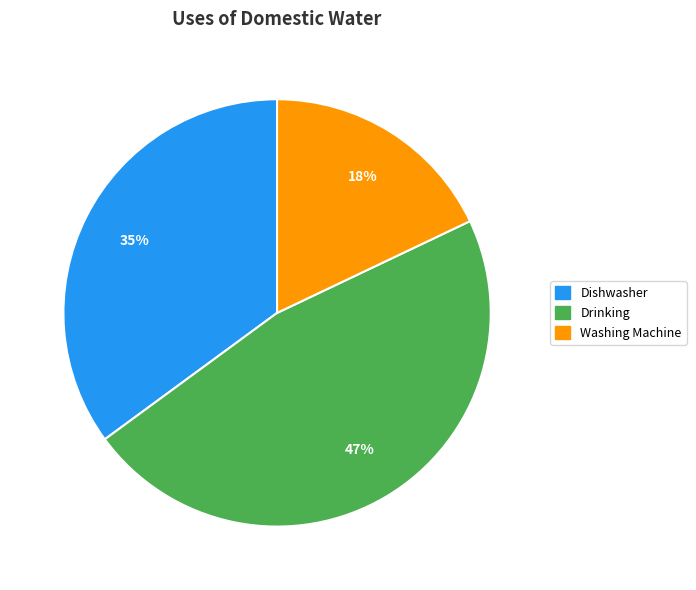

To the nearest percent, what portion does Dishwasher represent?

35%